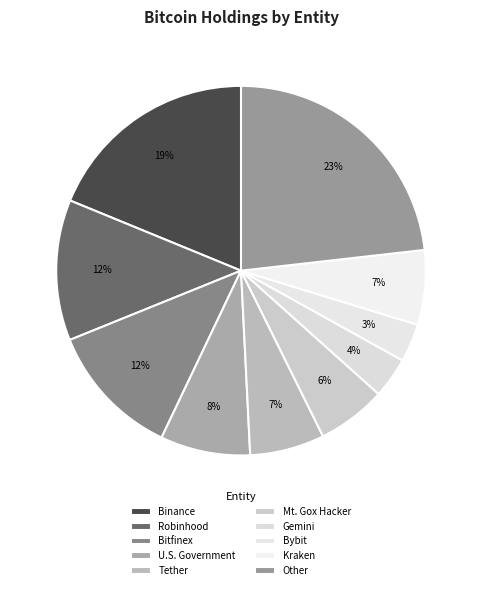

To the nearest percent, what is the difference between the largest and smallest slice percentages?

20%